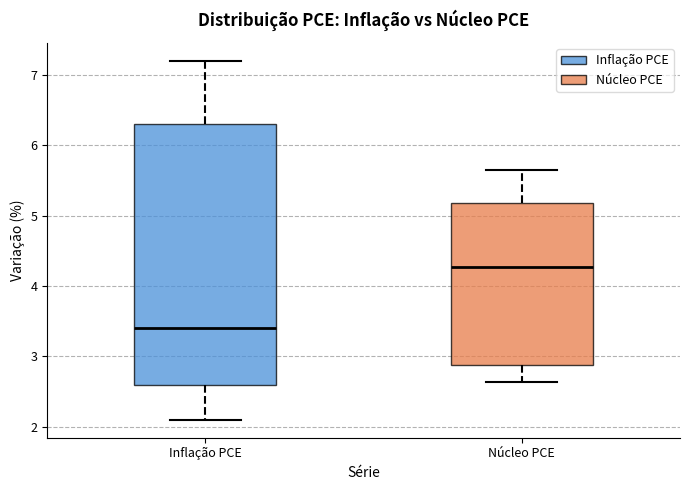

Comparing the boxes themselves (not the whiskers), which one is the tallest?

Inflação PCE